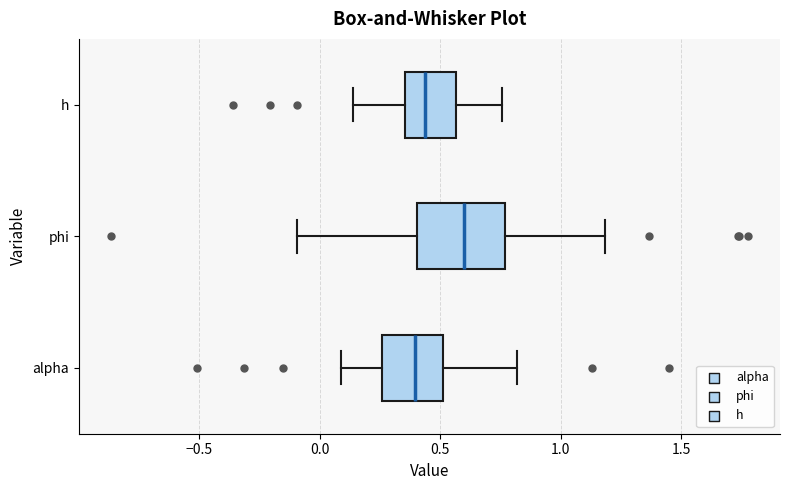

Where does the median line of the box for alpha sit on the x-axis? The values are not printed on the chart, so give them approximately, as read against the axis.

0.40